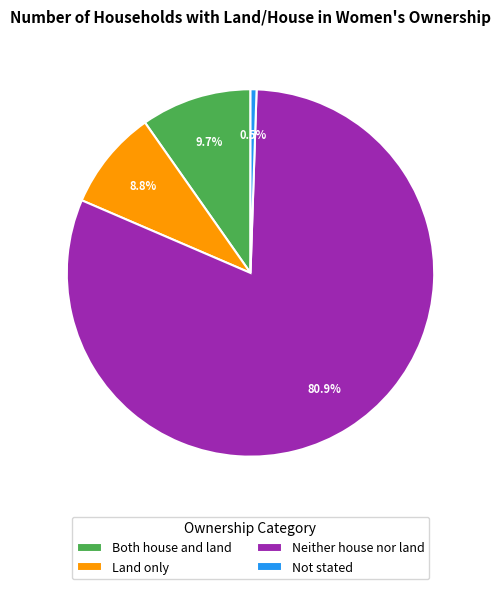

How many segments does this pie chart have?

4